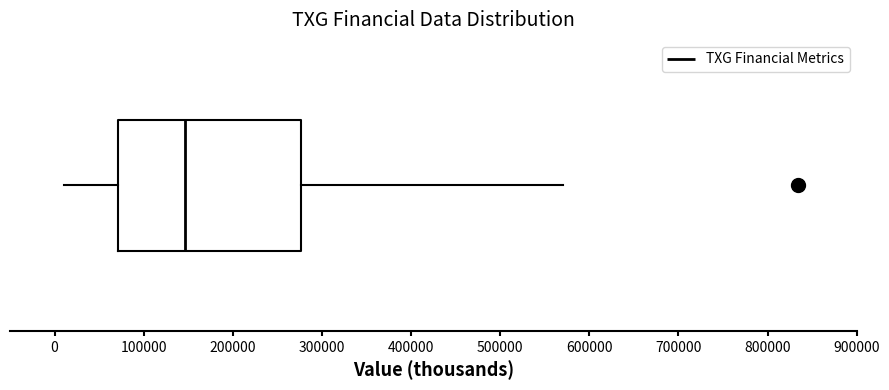

Where is the right edge of the box on the x-axis? The values are not printed on the chart, so give them approximately, as read against the axis.

280000